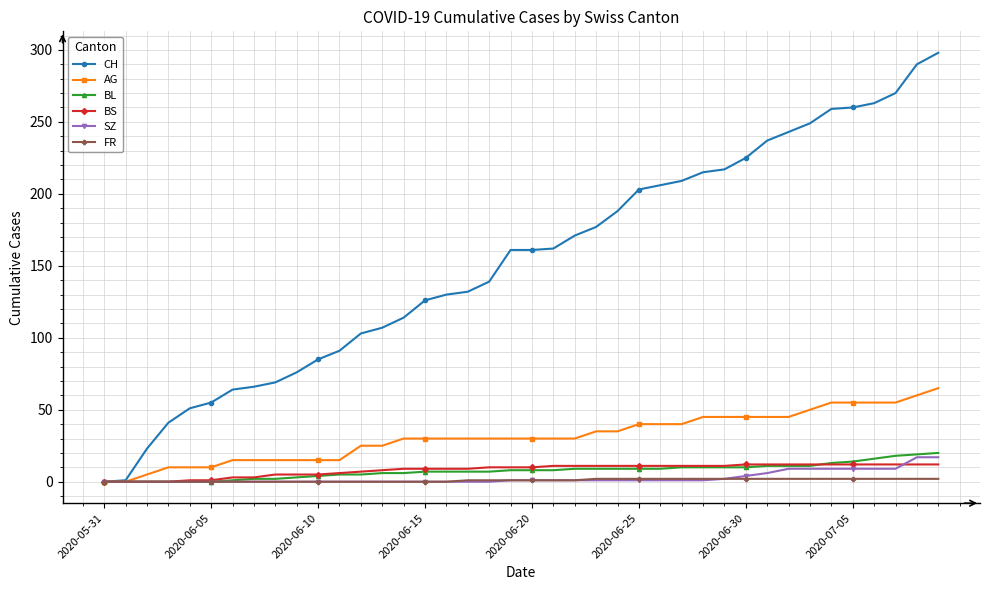

What is the difference between the maximum and minimum values in the CH series?

298